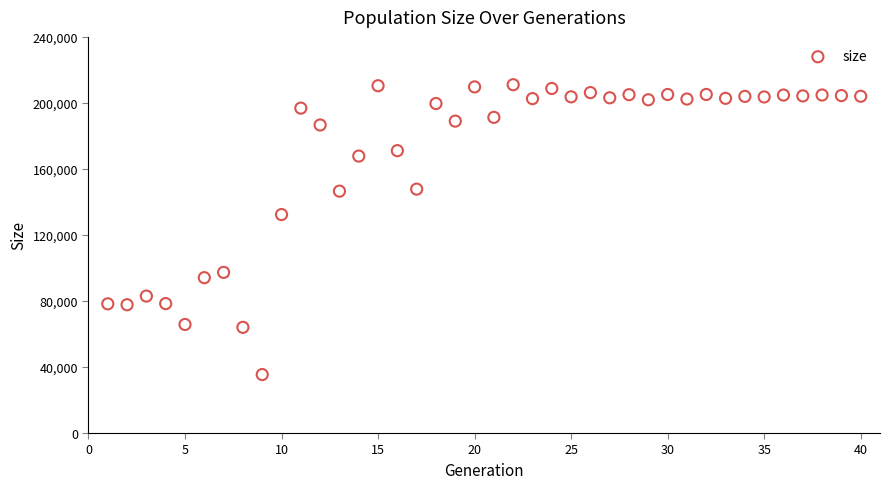

What Y value in the scatter plot is closest to 123231?

132370